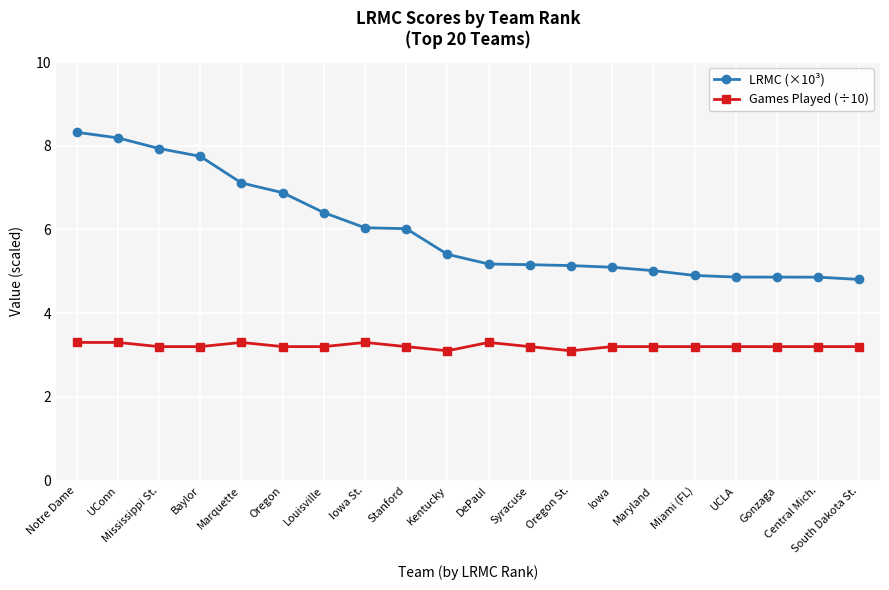

Which series changed the most between Mississippi St. and UCLA?

LRMC (×10³)